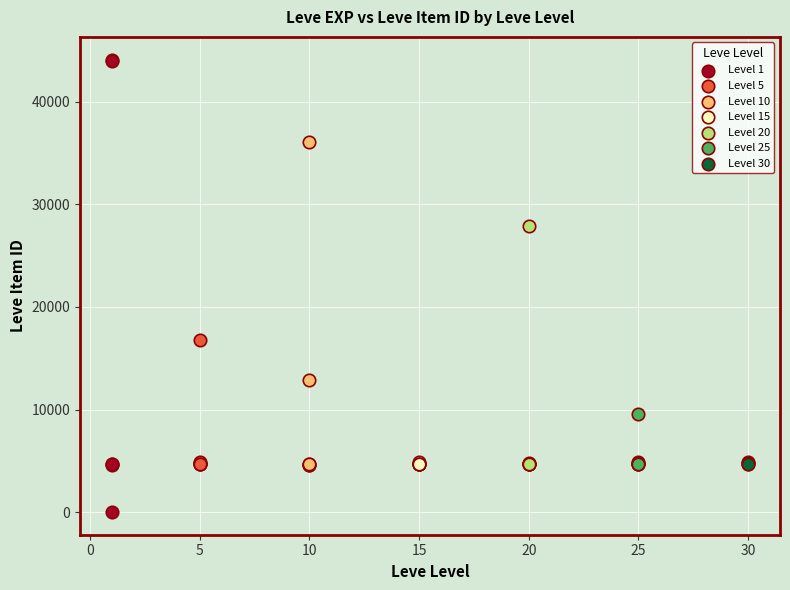

Which series contains the highest Y value?

Level 1